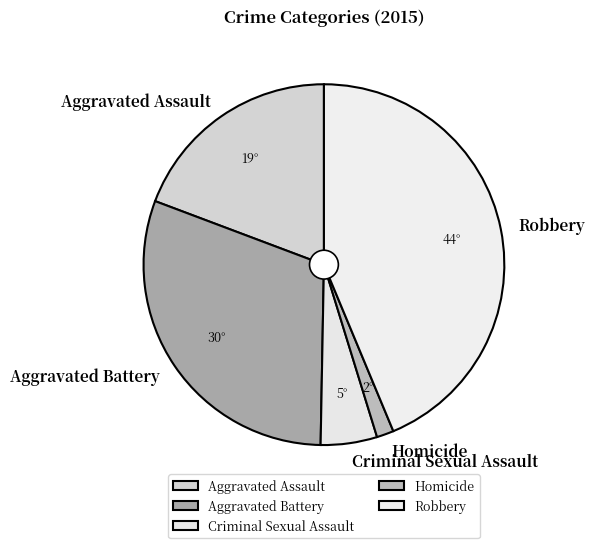

What is the smallest slice in the pie chart?

Homicide